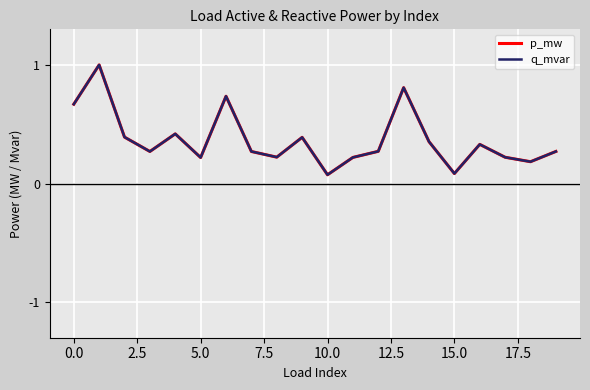

Does the chart display data point markers on the line(s)?

No